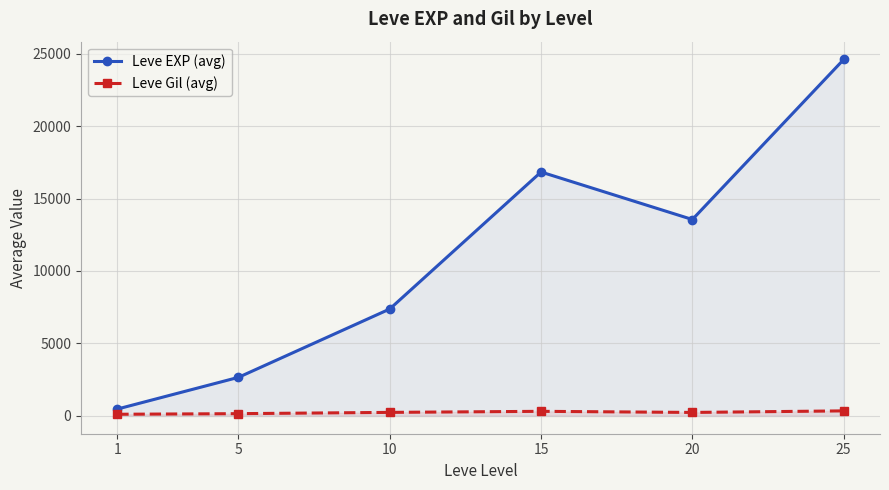

How many lines are shown in the chart?

2